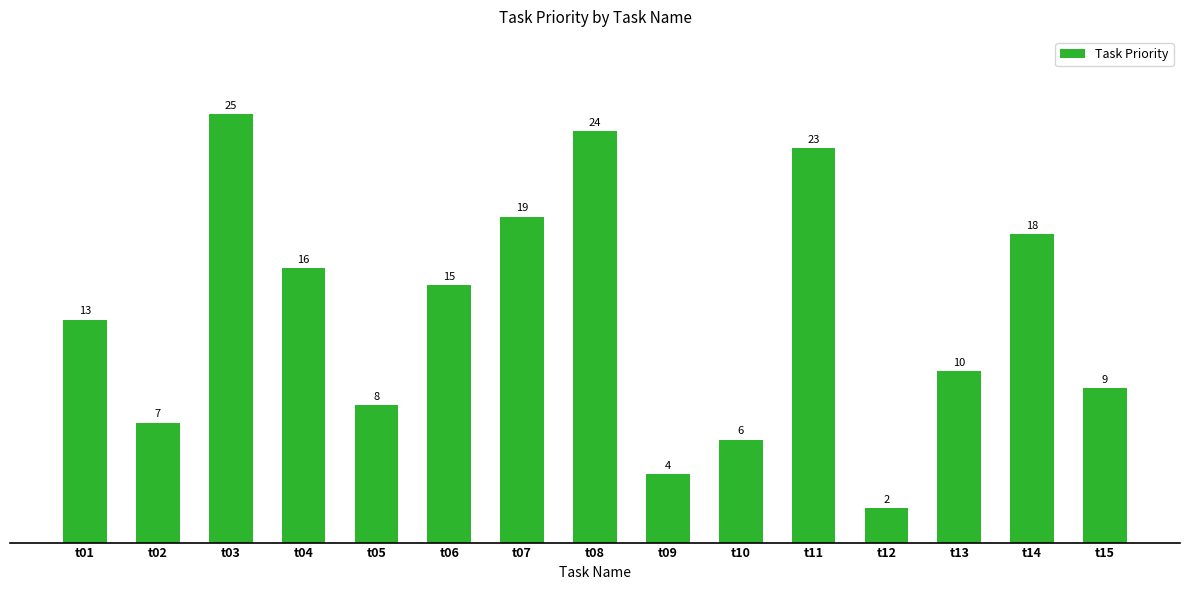

Which has a higher value, t09 or t03?

t03